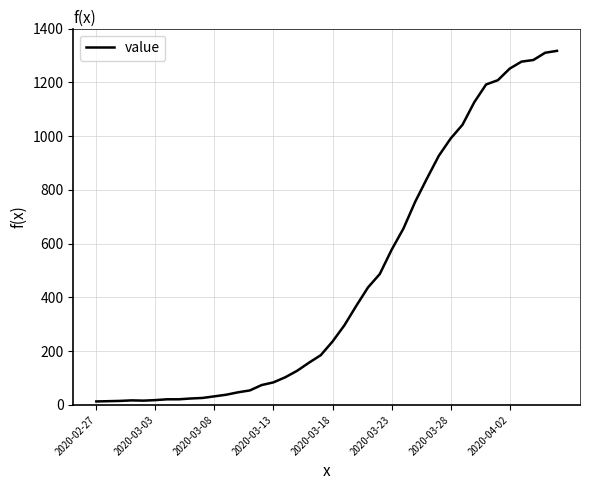

What is the greatest value displayed?

1317